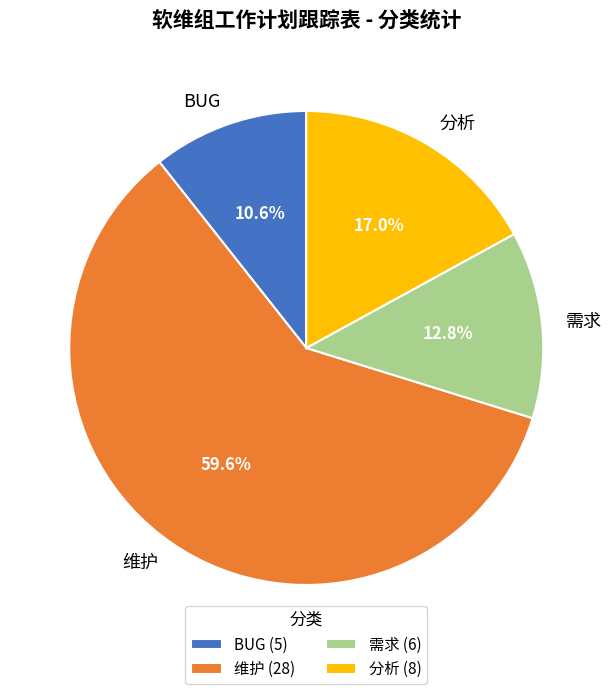

Count the number of slices in the pie.

4